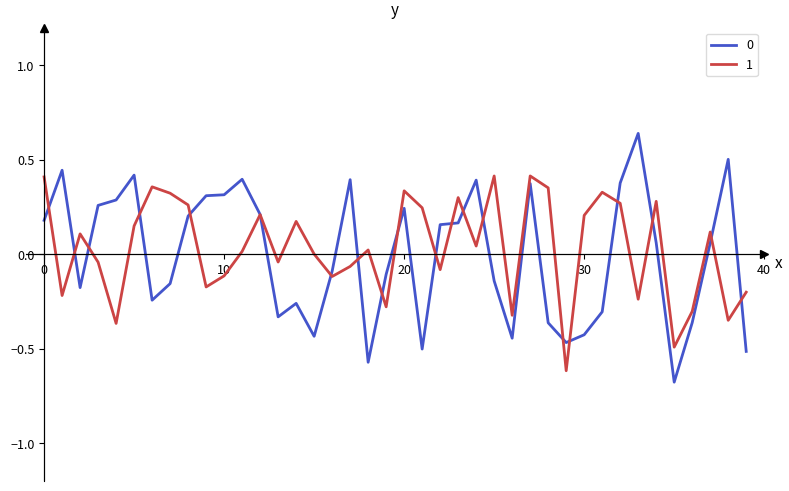

After their last crossing, which series has the higher values: 0 or 1?

1